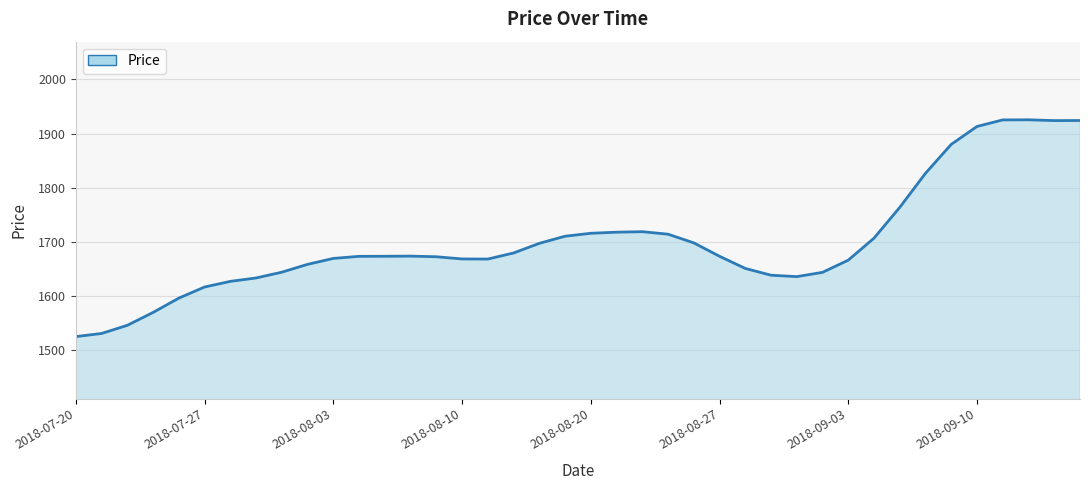

What is the difference between the maximum and minimum values?

400.0